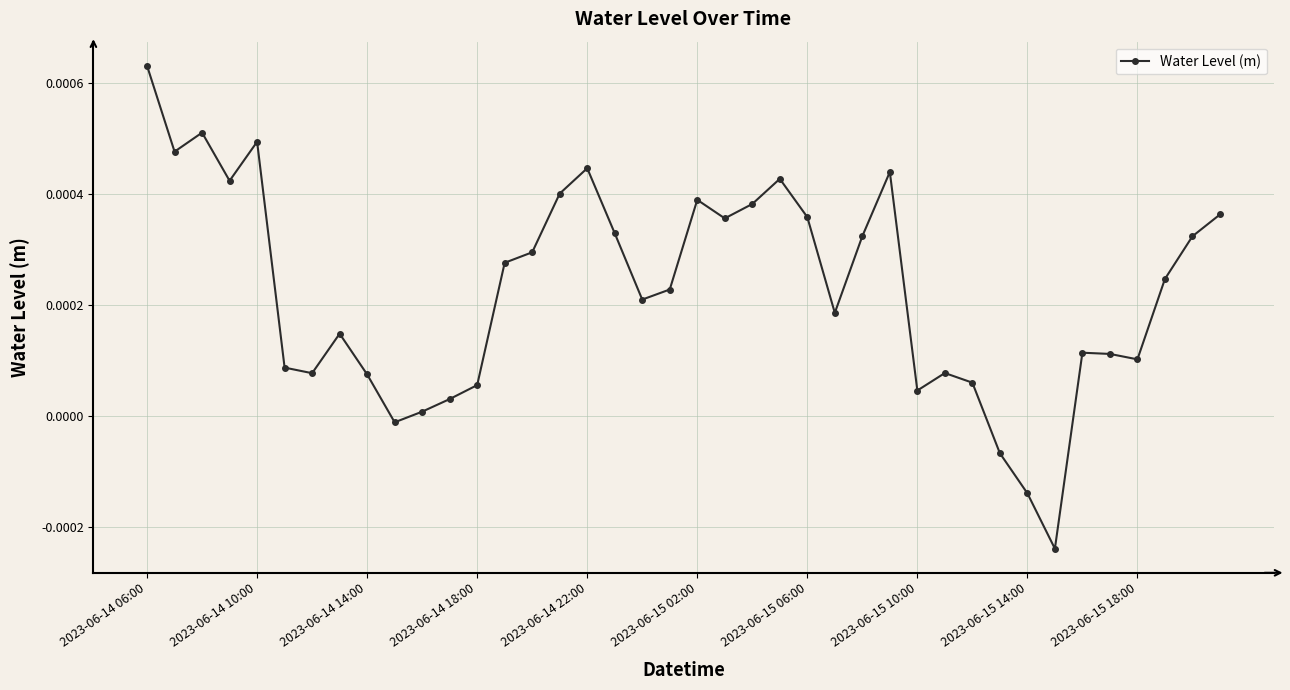

True or false: the data has more than 0 interior local peaks.

True